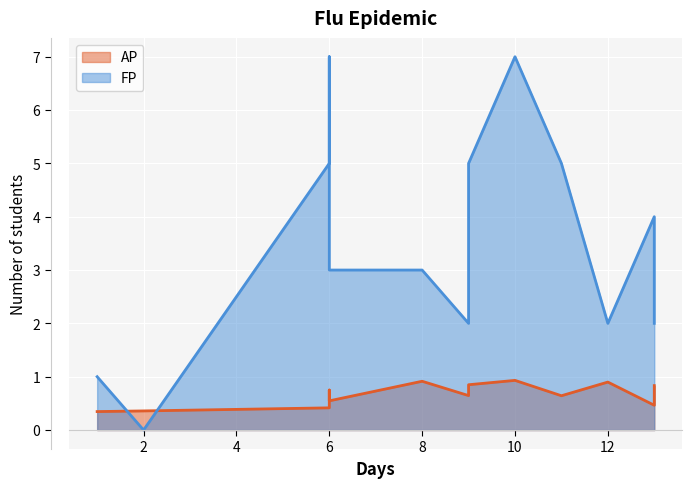

Rank the series by their average value, from lowest to highest.

AP, FP